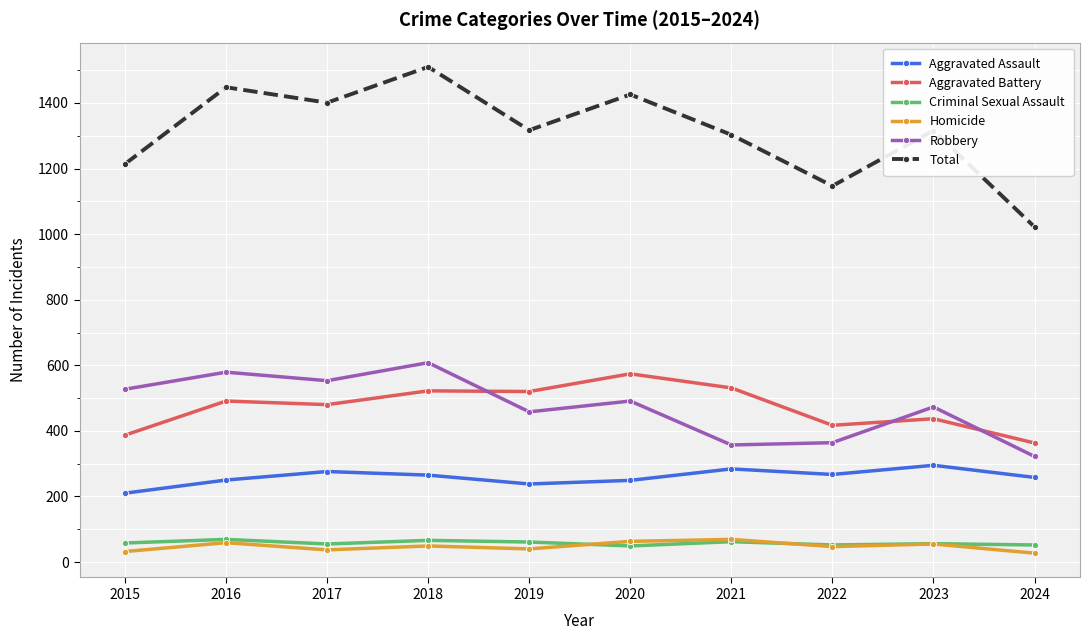

True or false: Aggravated Assault and Criminal Sexual Assault intersect in this chart.

False